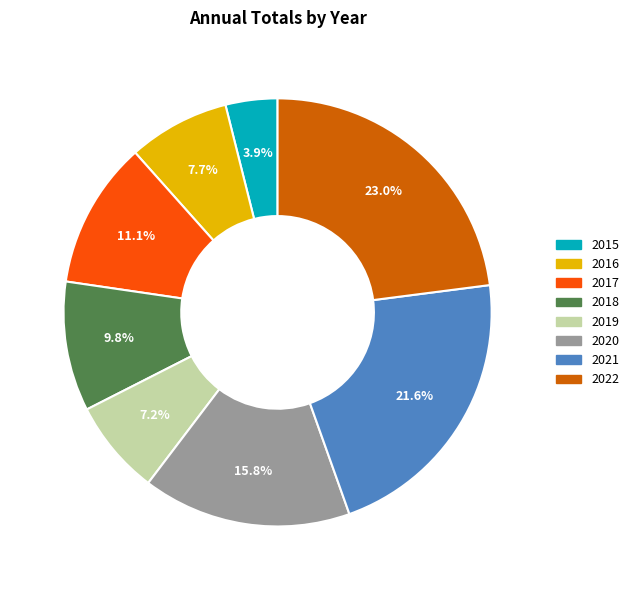

What percentage is the 2016 slice, to the nearest percent?

8%